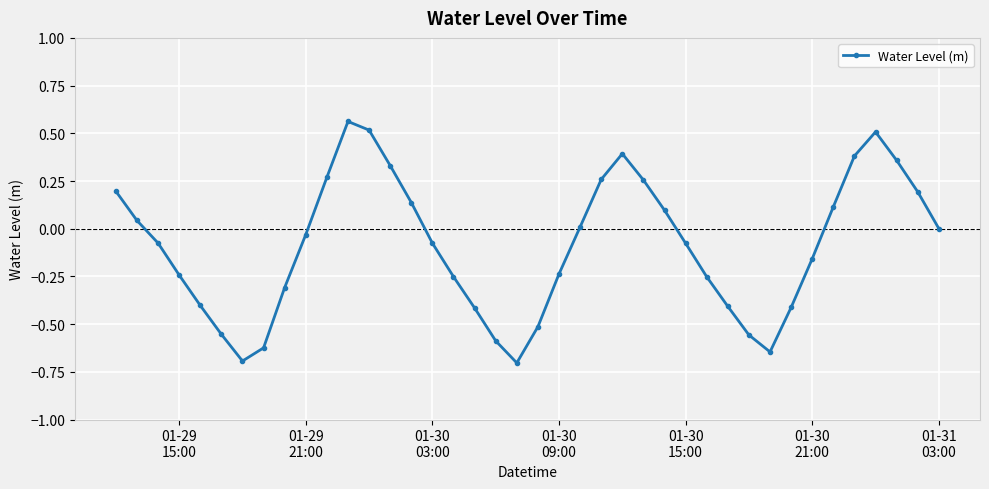

What is the difference between the maximum and minimum values?

1.3